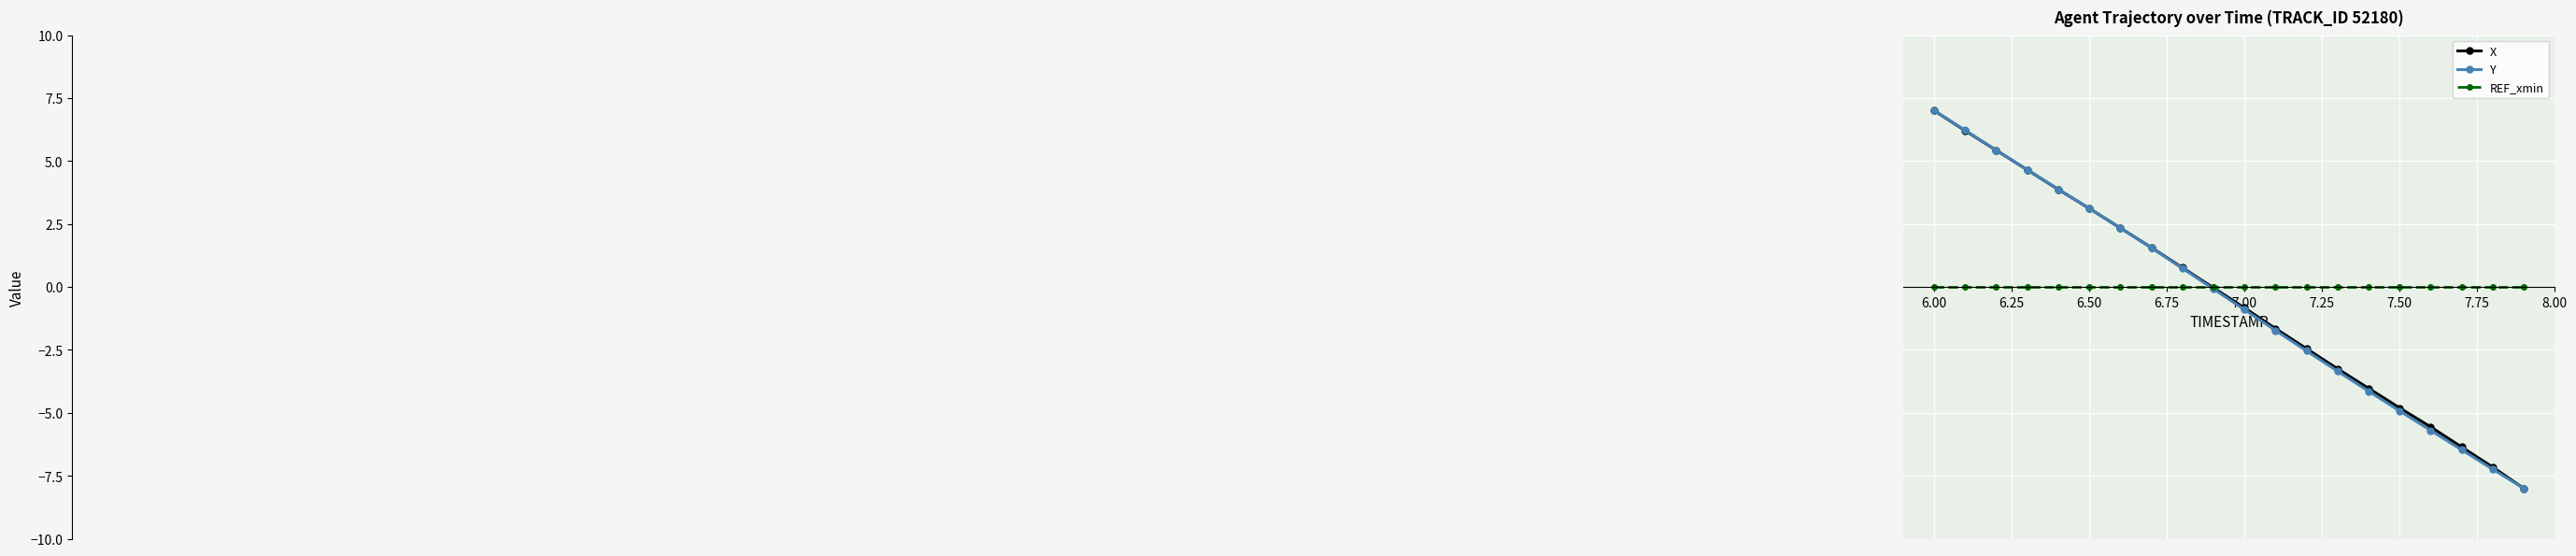

True or false: X has more than 0 interior local peaks.

False